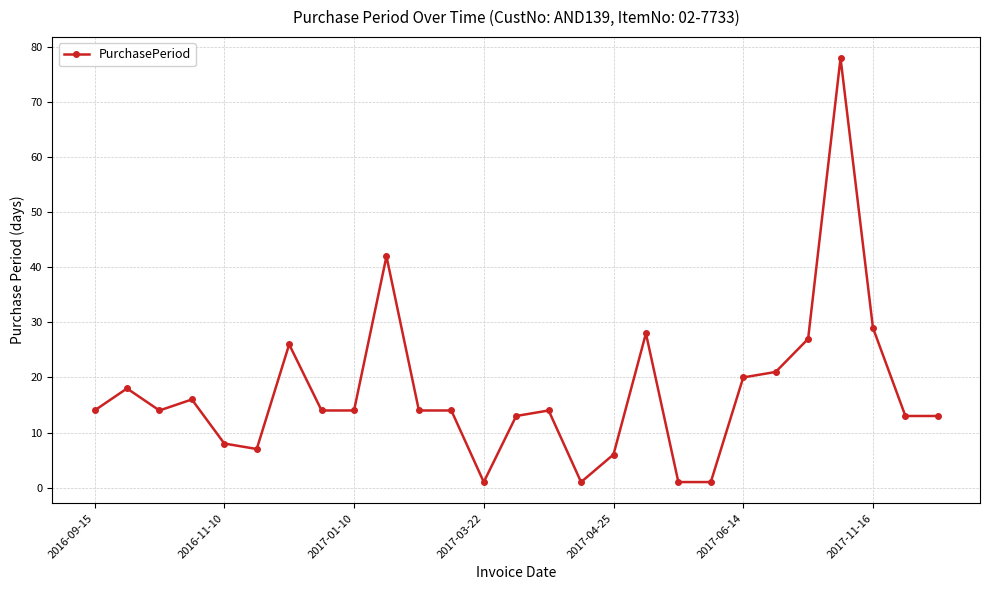

What is the greatest value displayed?

78